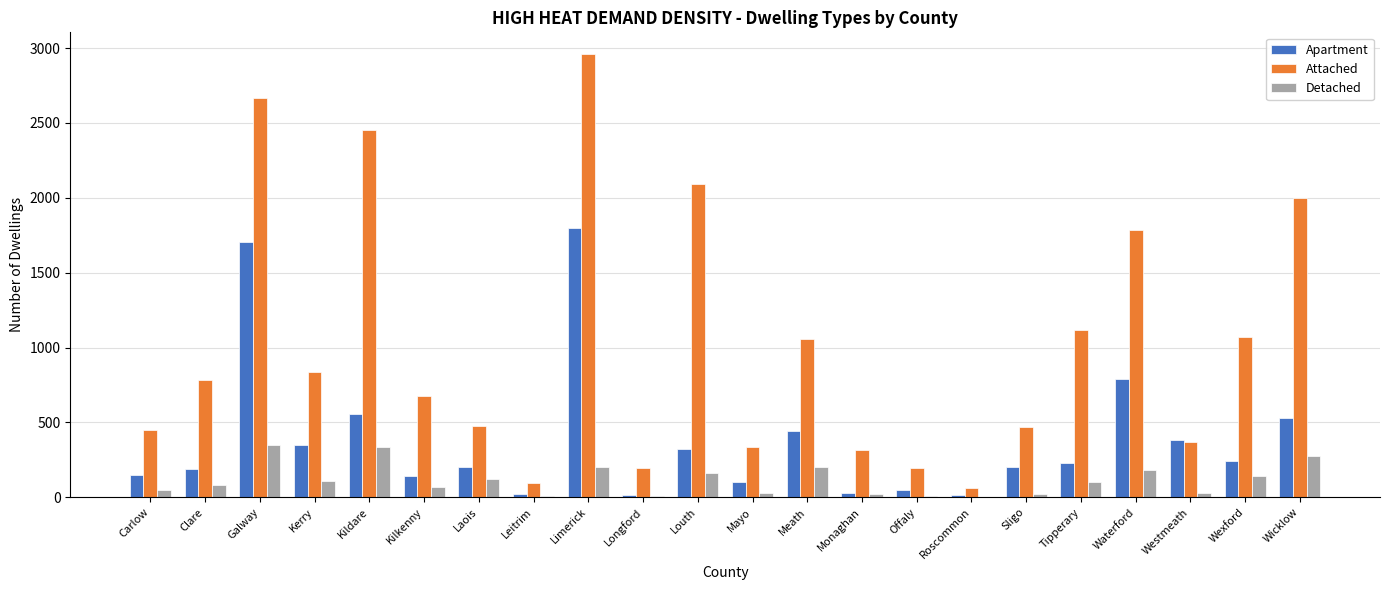

Which category has the highest value across all series?

Limerick